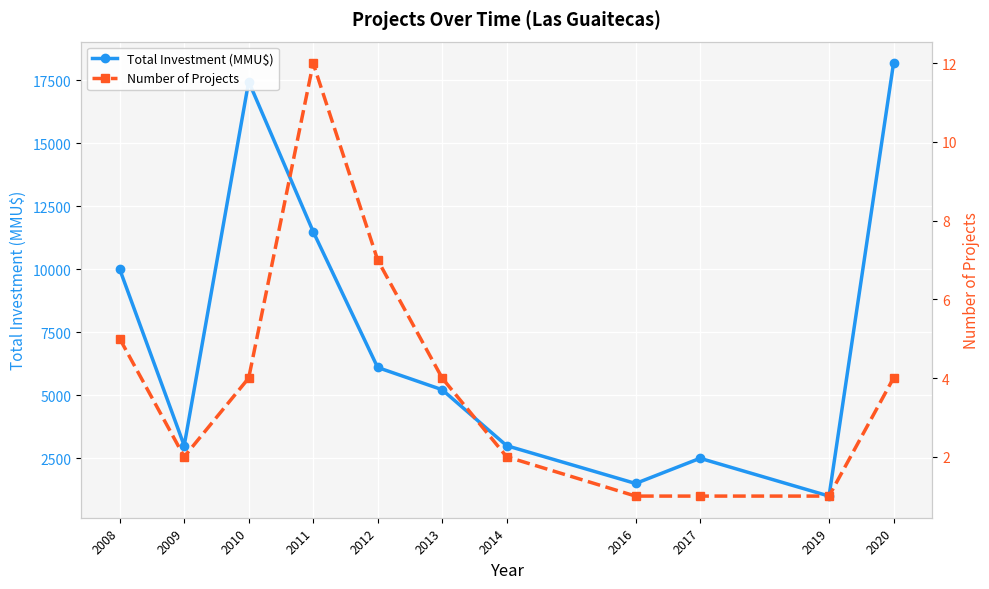

At 2016, list the series in order from smallest to largest.

Number of Projects, Total Investment (MMU$)